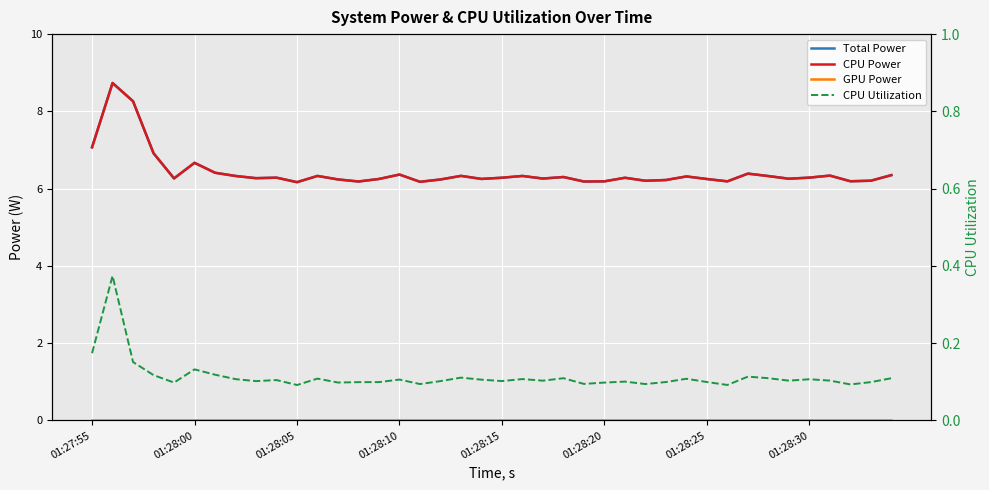

How many categories are shown in the chart?

40